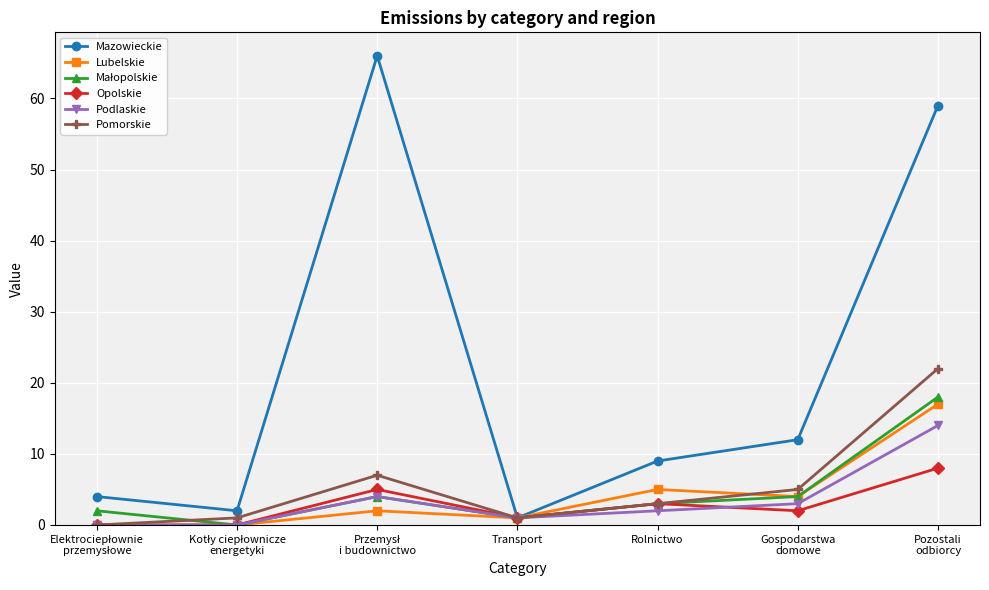

What is the label of the 3rd point from the right?

Rolnictwo